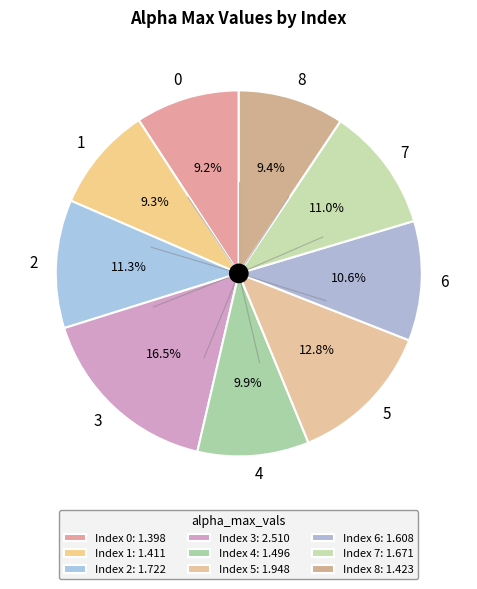

To the nearest percent, what is the difference between the largest and smallest slice percentages?

7%